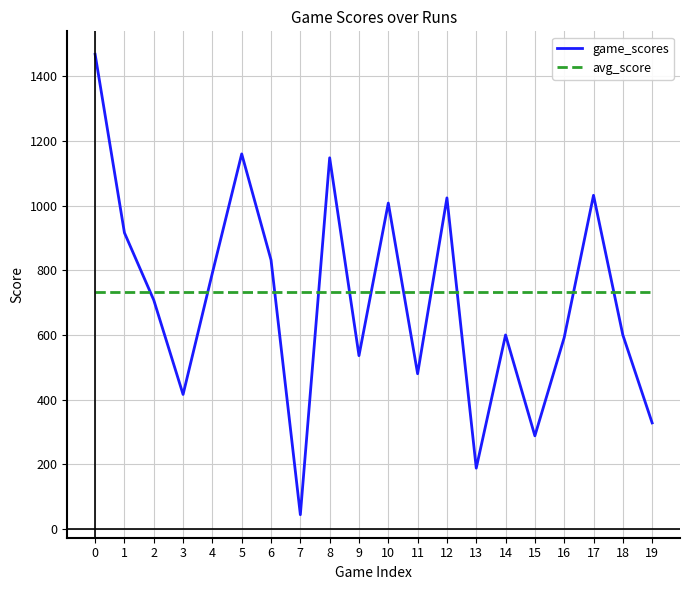

Rank the series by their maximum value, from lowest to highest.

avg_score, game_scores